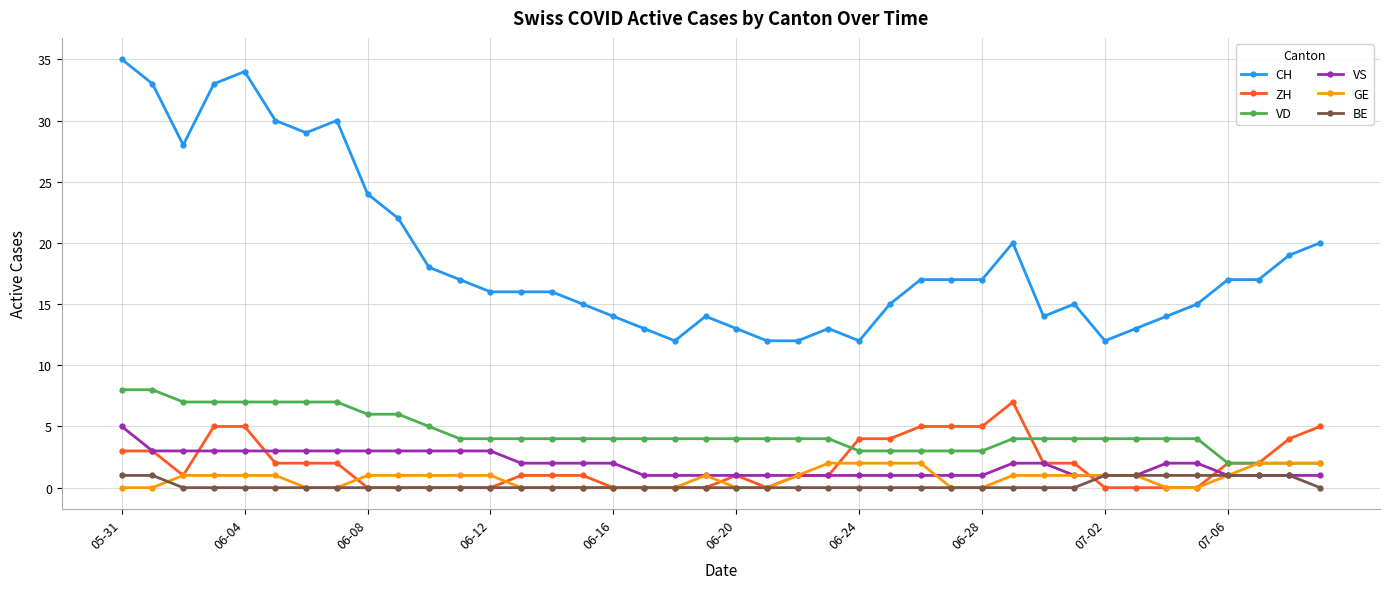

What is the highest value of the ZH series?

7